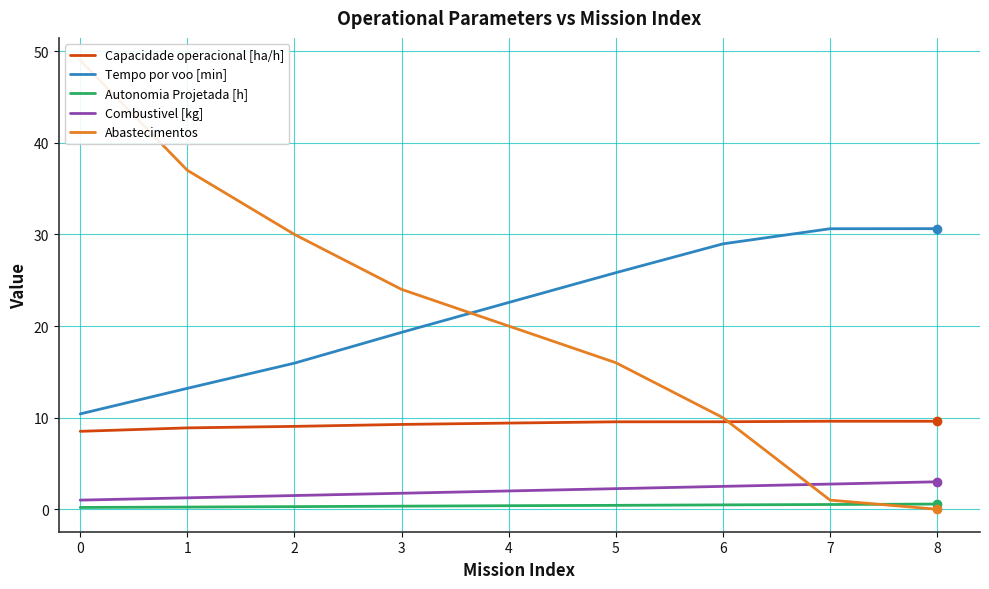

Rank the series at 0 from lowest to highest value.

Autonomia Projetada [h], Combustivel [kg], Capacidade operacional [ha/h], Tempo por voo [min], Abastecimentos